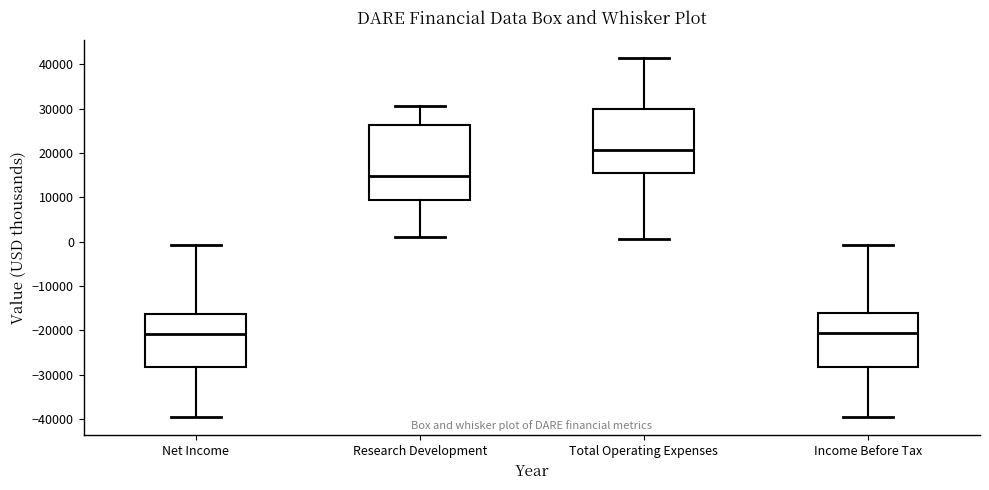

Where is the lower edge of the box for Net Income on the y-axis? The values are not printed on the chart, so give them approximately, as read against the axis.

-28000